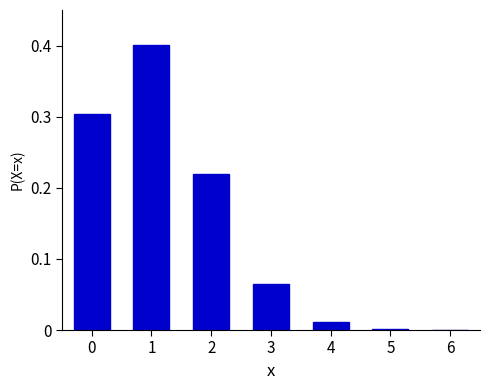

True or false: the data shows 0.0 at 3.

False